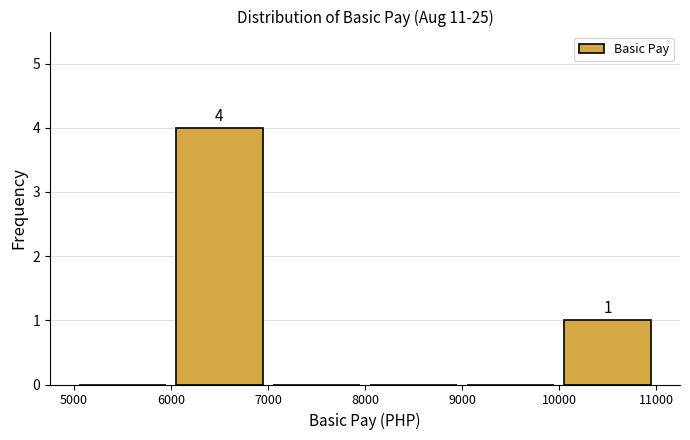

Which range on the x-axis has the tallest bar?

6000 to 7000